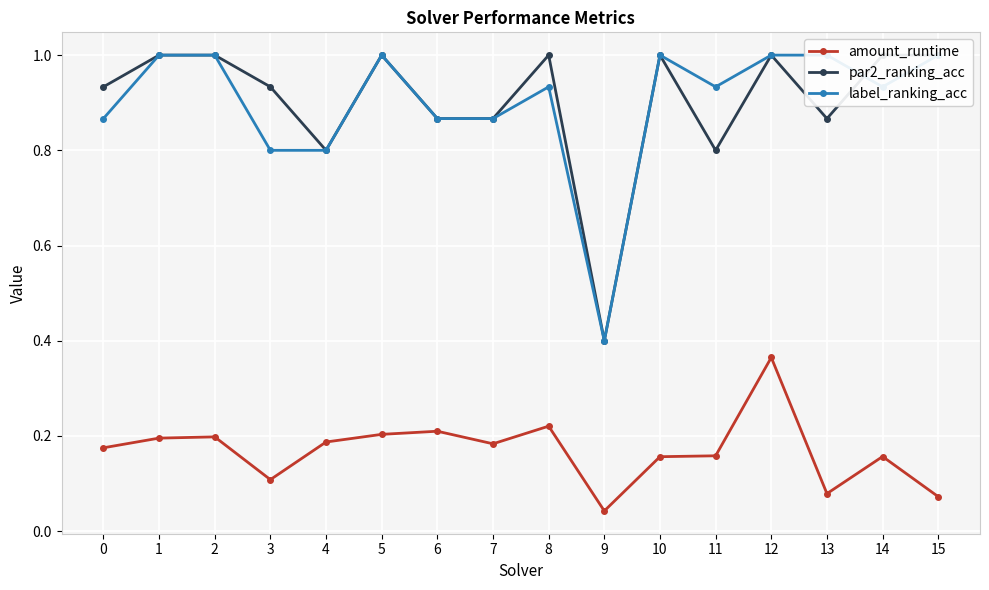

Read the amount_runtime value at 3.

0.1